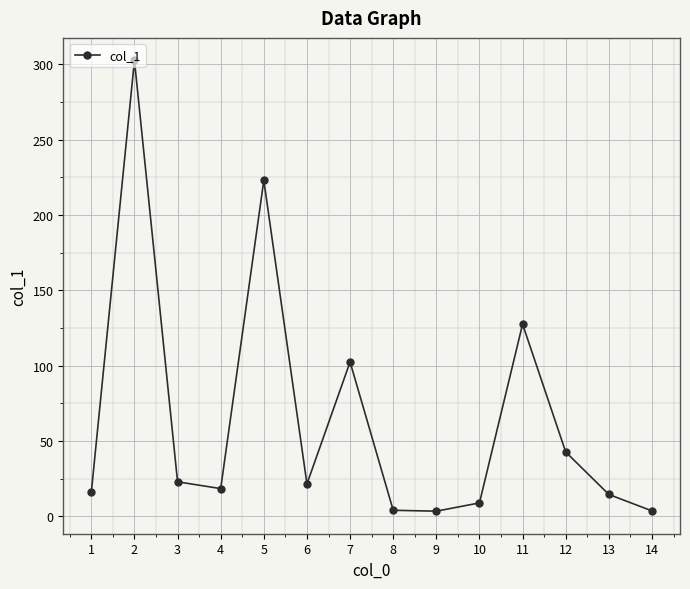

Is it true that the value at 6 is 21.5?

True